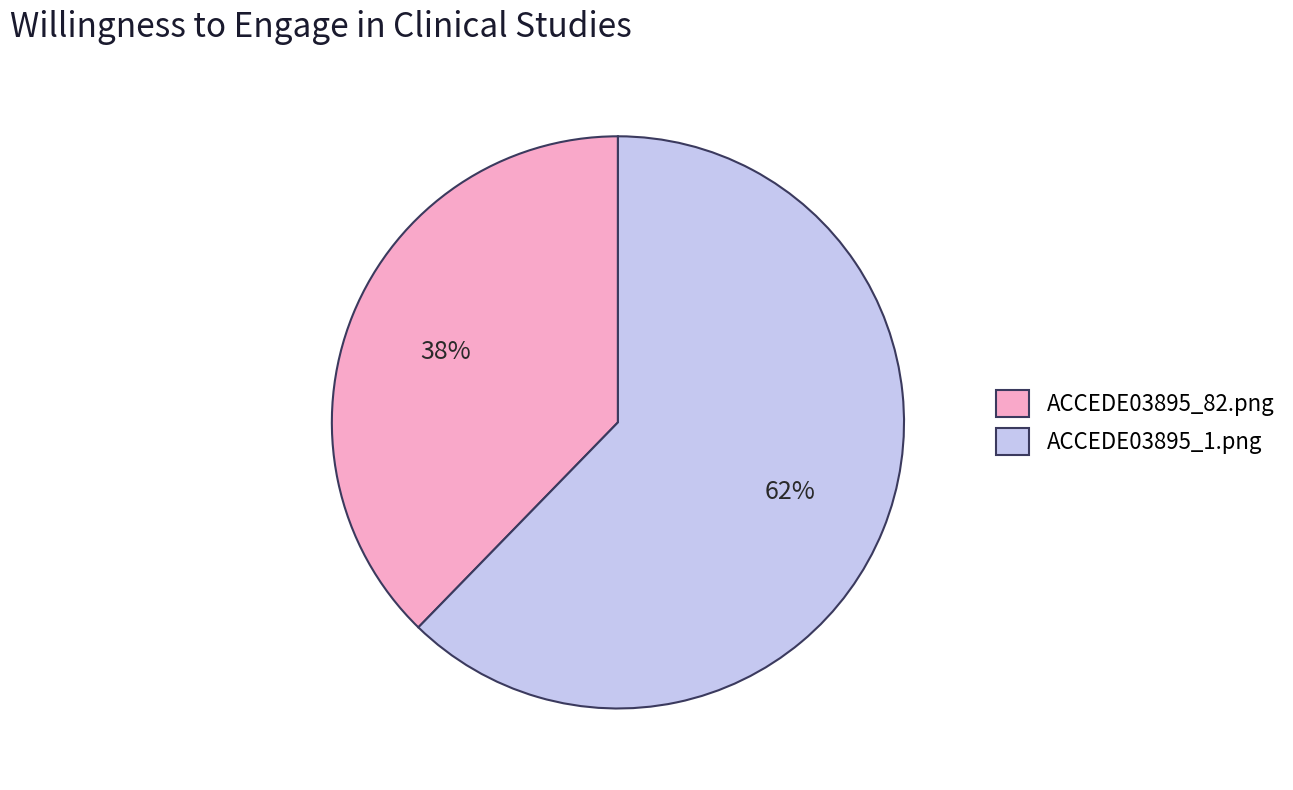

Does any single category account for the majority?

Yes